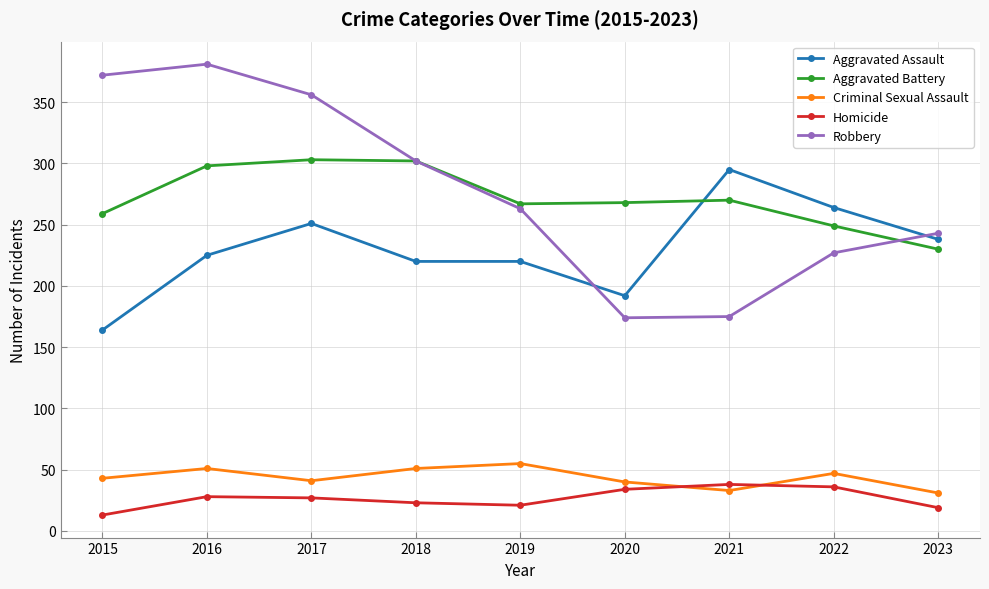

At how many categories does at least one series exceed 376?

1